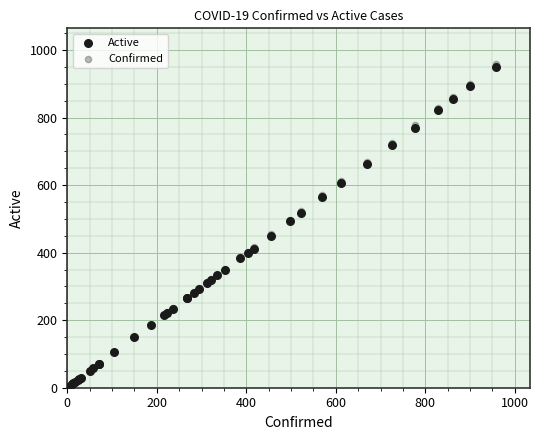

What are all the series names shown in the legend?

Active, Confirmed